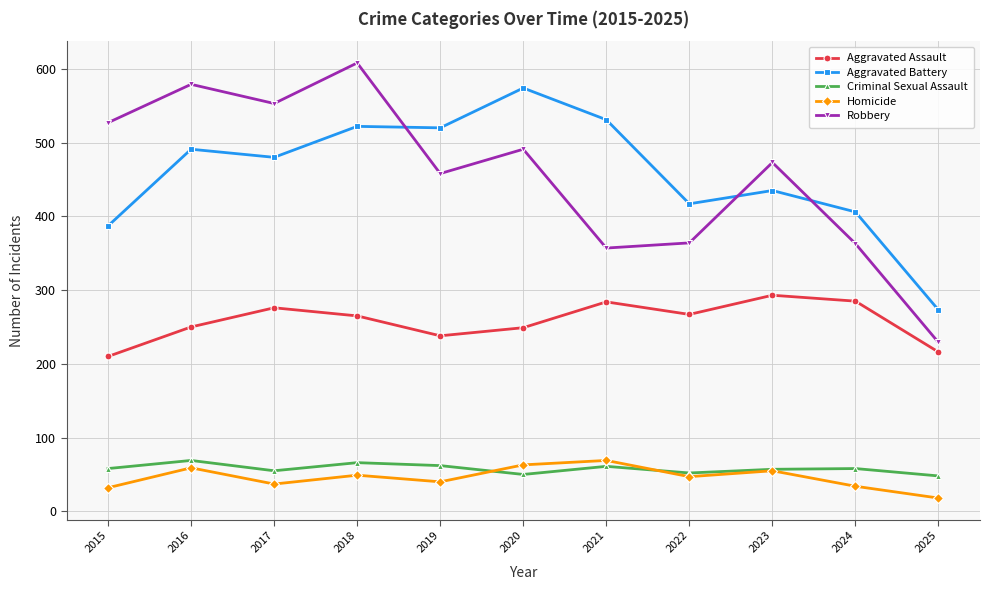

At which category does the chart reach its peak across all series?

2018